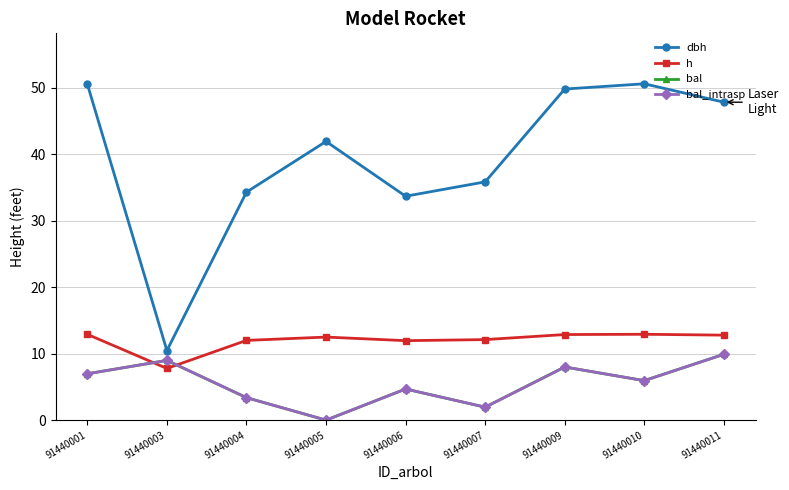

Which category has the highest value across all series?

91440010